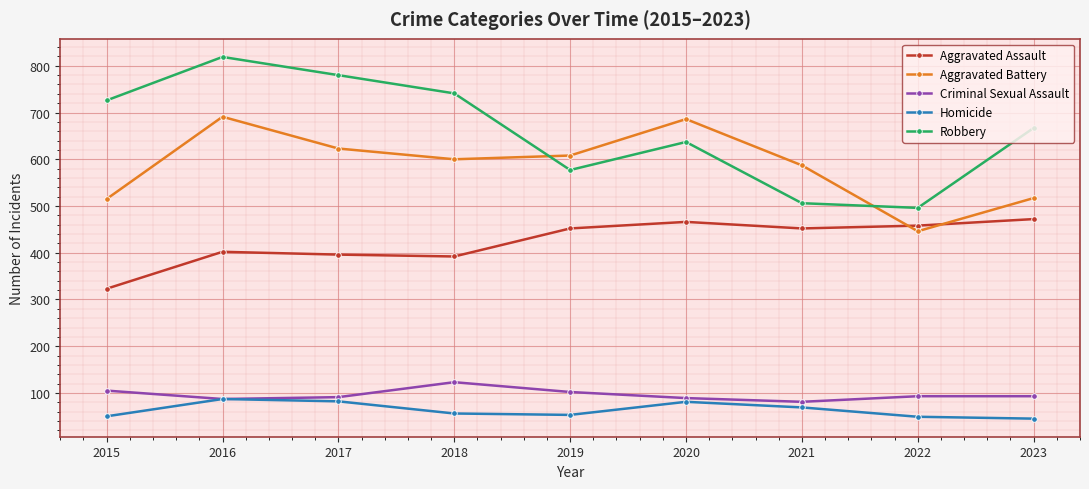

What is the sum of the Aggravated Assault values at 2023 and 2022?

930